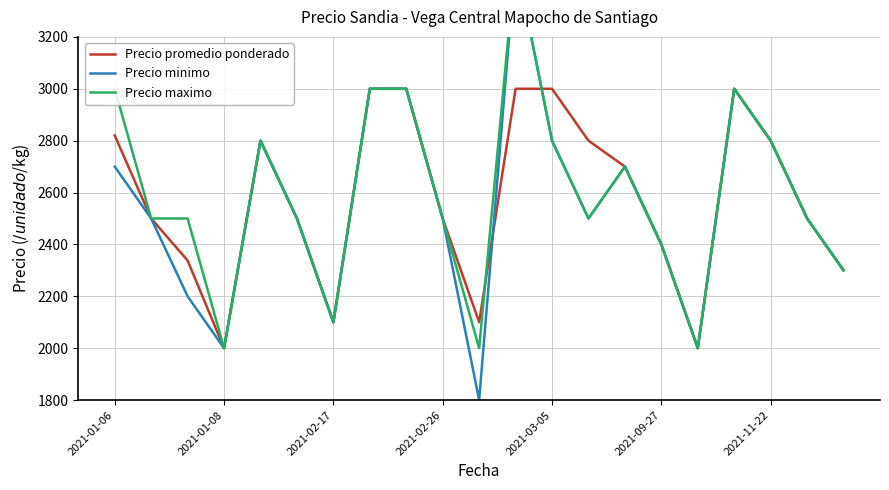

Where is Precio minimo nearest to the value 2650?

2021-01-06